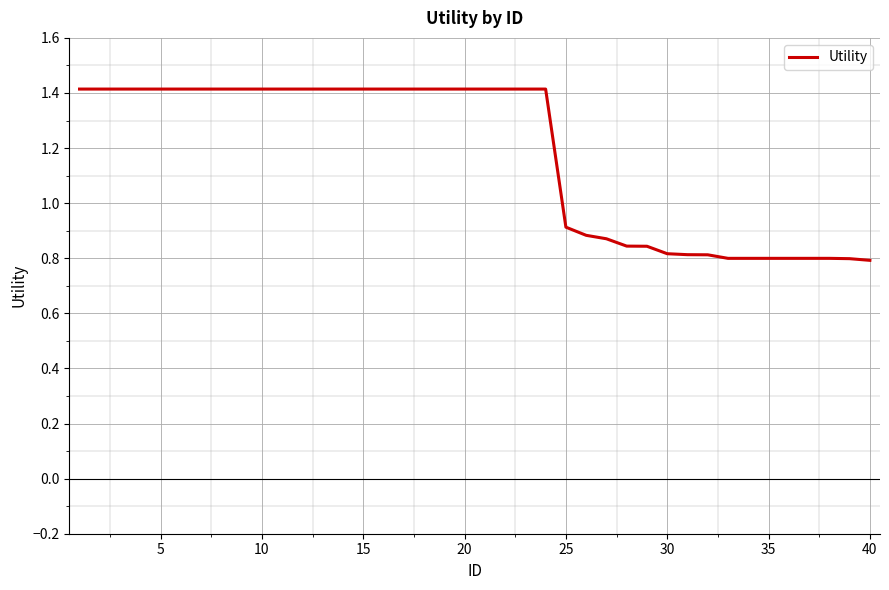

What is the difference between the maximum and second lowest values?

0.6